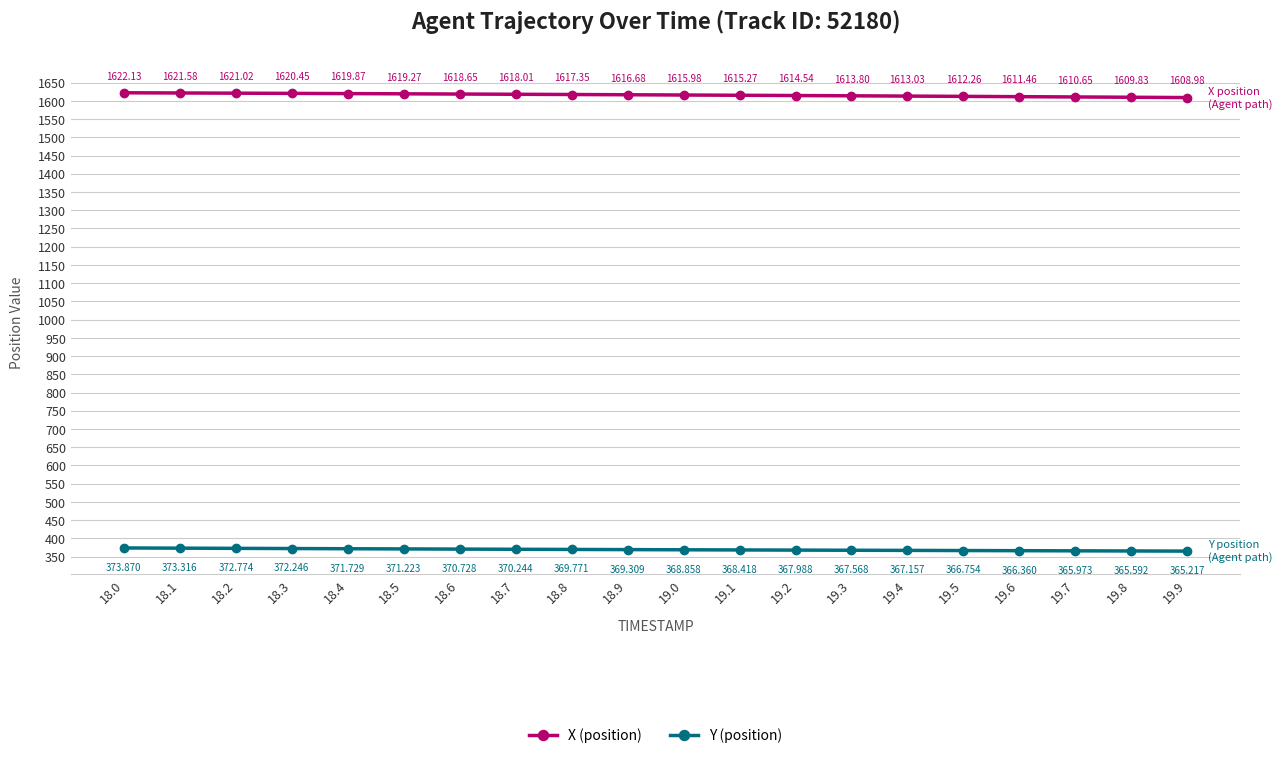

What is the label of the 3rd point from the right?

19.7